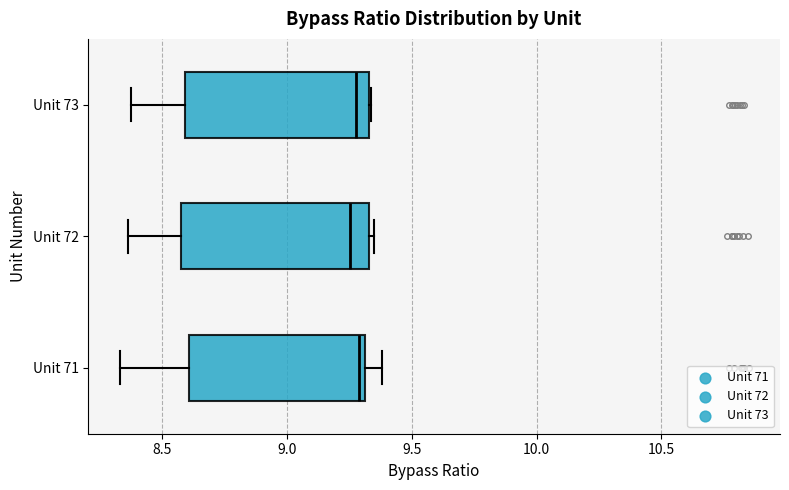

Where is the right edge of the box for Unit 73 on the x-axis? The values are not printed on the chart, so give them approximately, as read against the axis.

9.35